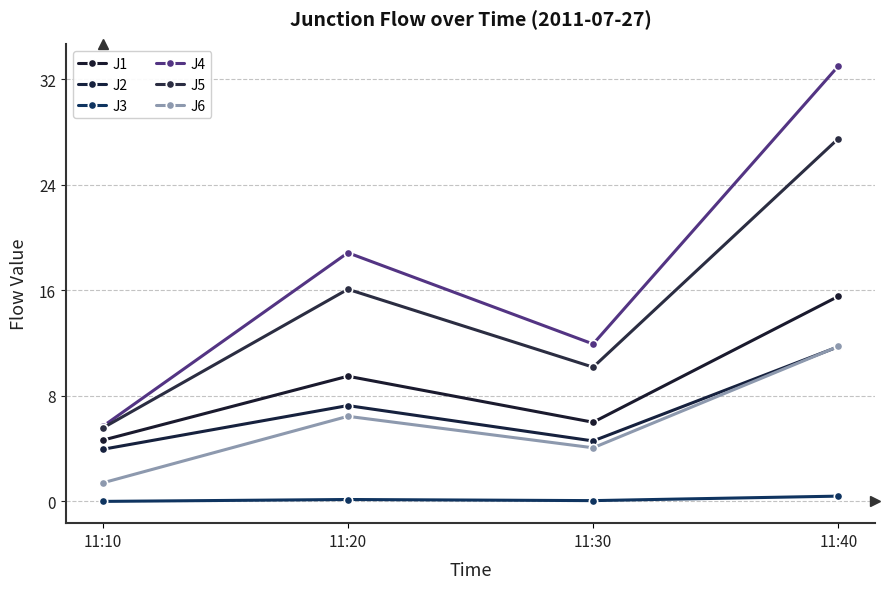

What is the average value of the J1 series?

8.9